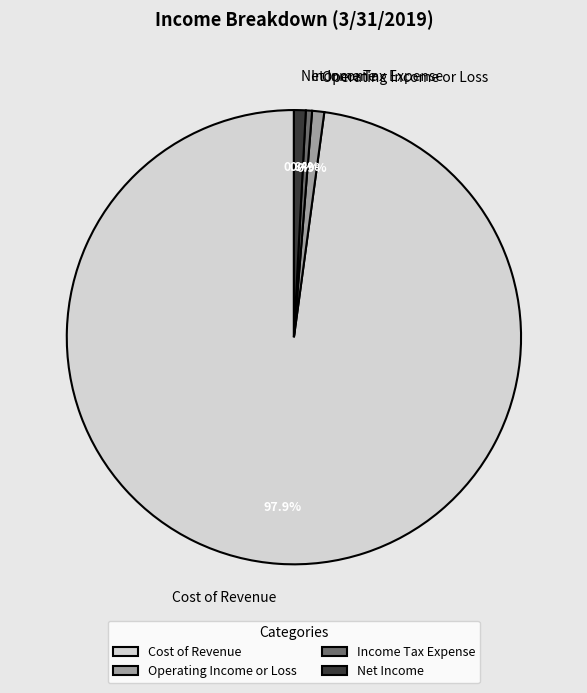

What is the majority slice?

Cost of Revenue